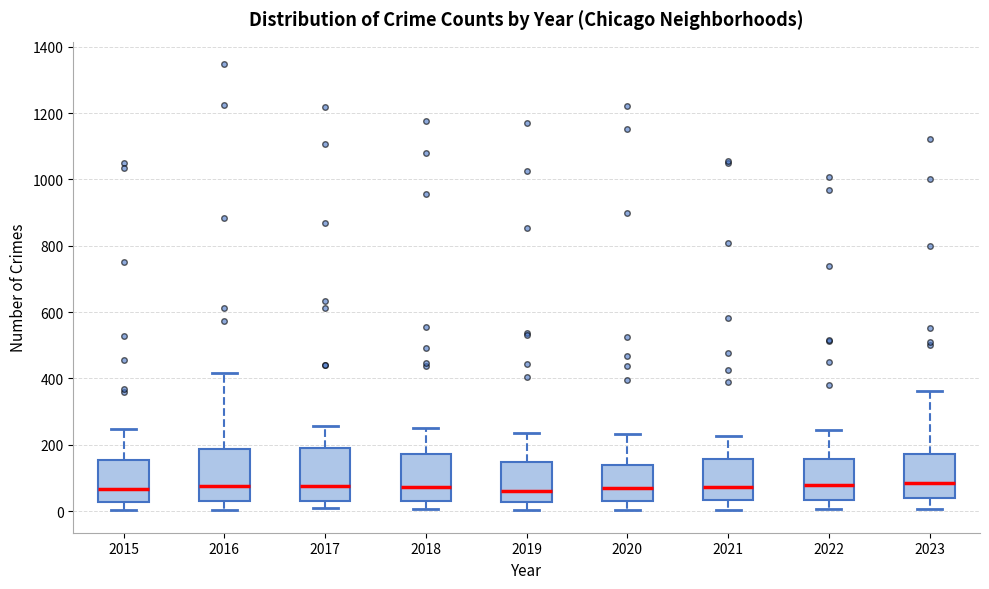

Where does the upper whisker of the box at x = 2022 end on the y-axis? The values are not printed on the chart, so give them approximately, as read against the axis.

240